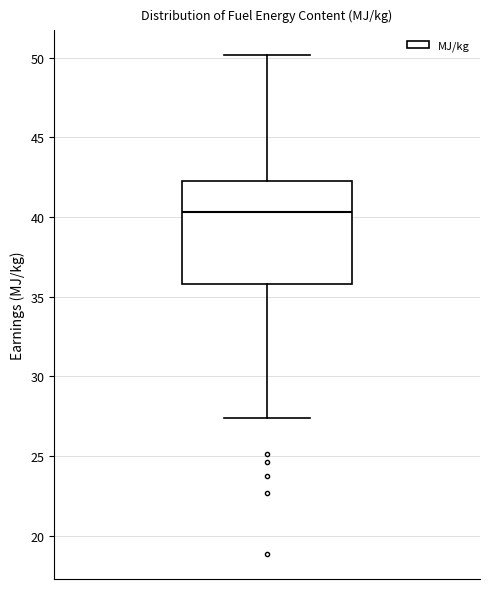

Read this box plot against the y-axis: the position of the median line, the range covered by the box, and the ends of both whiskers. The values are not printed on the chart, so give them approximately, as read against the axis.

median 40.5, box 36.0 to 42.5, whiskers 27.5 to 50.0